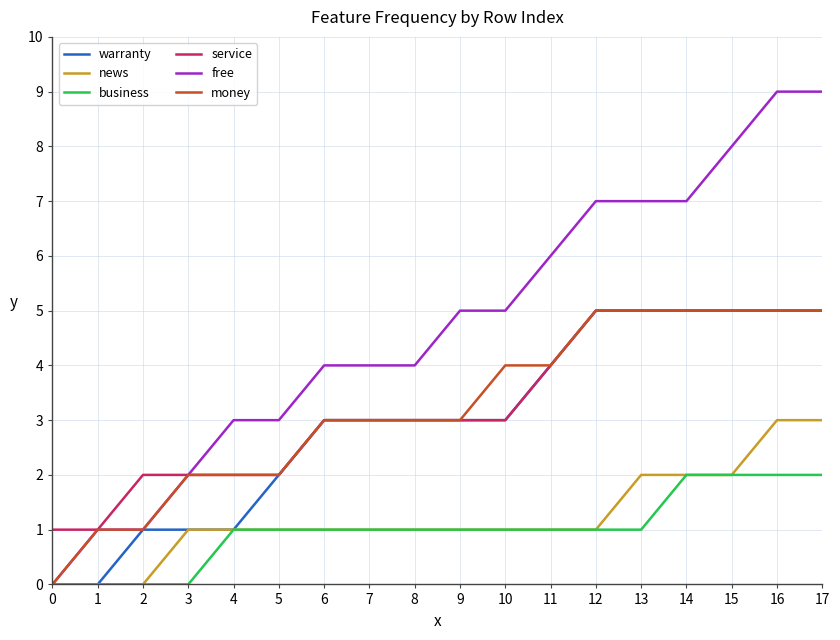

True or false: news and service intersect in this chart.

False